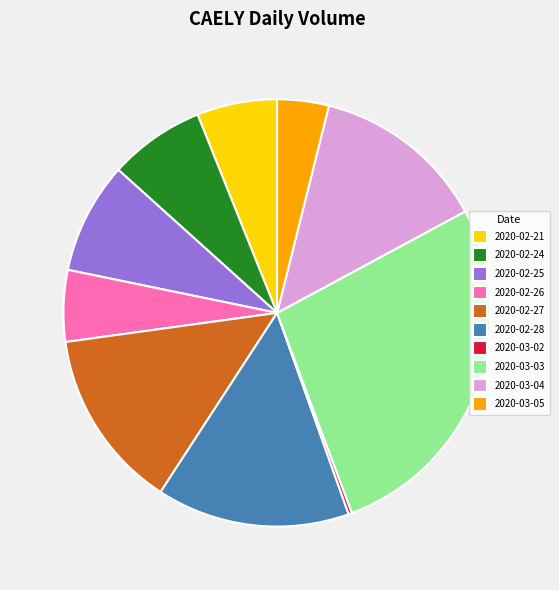

Approximately how many times larger is the value at 2020-02-21 compared to 2020-02-27?

0.4